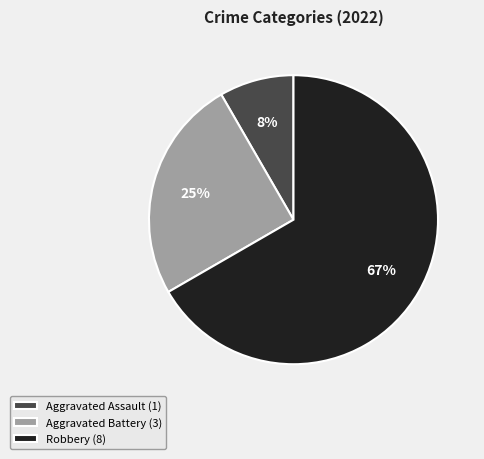

Does any single category account for the majority?

Yes